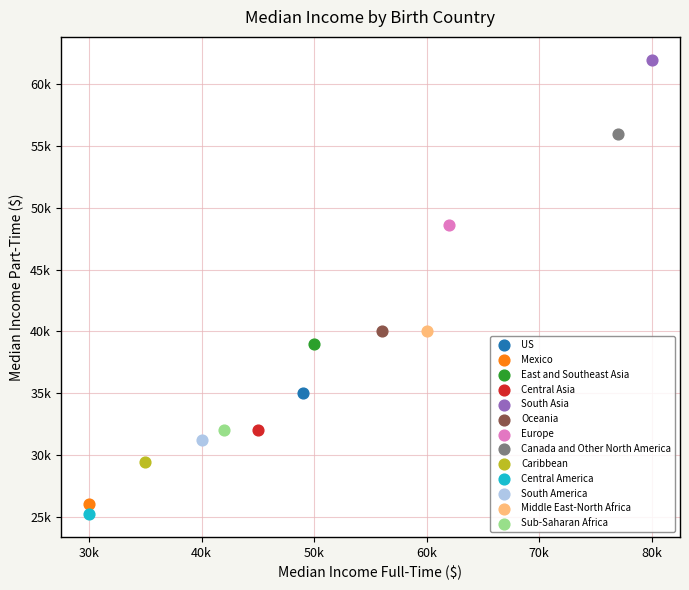

What are all the series names shown in the legend?

US, Mexico, East and Southeast Asia, Central Asia, South Asia, Oceania, Europe, Canada and Other North America, Caribbean, Central America, South America, Middle East-North Africa, Sub-Saharan Africa